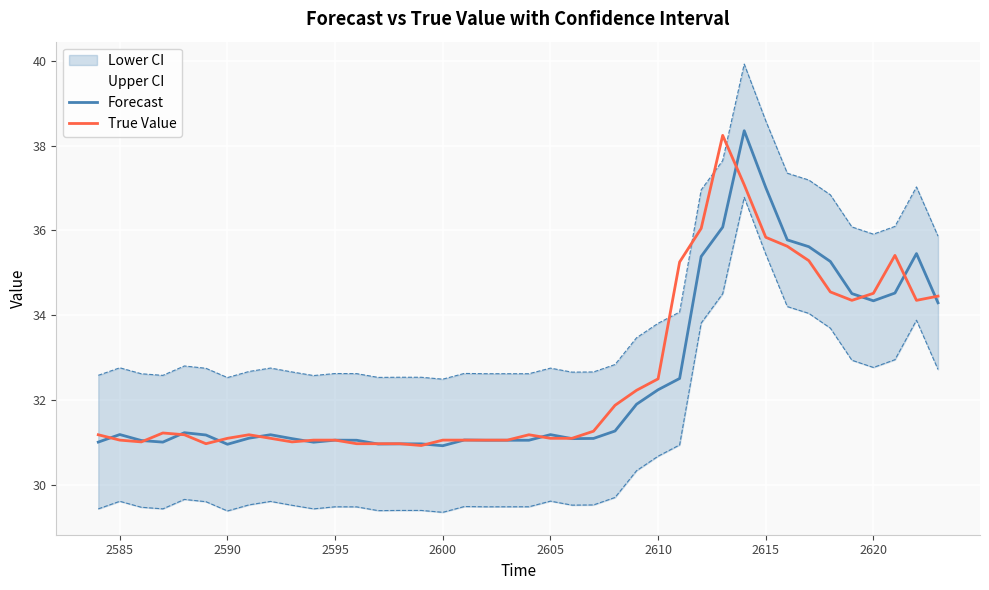

What is the lowest value of the True Value series?

30.9